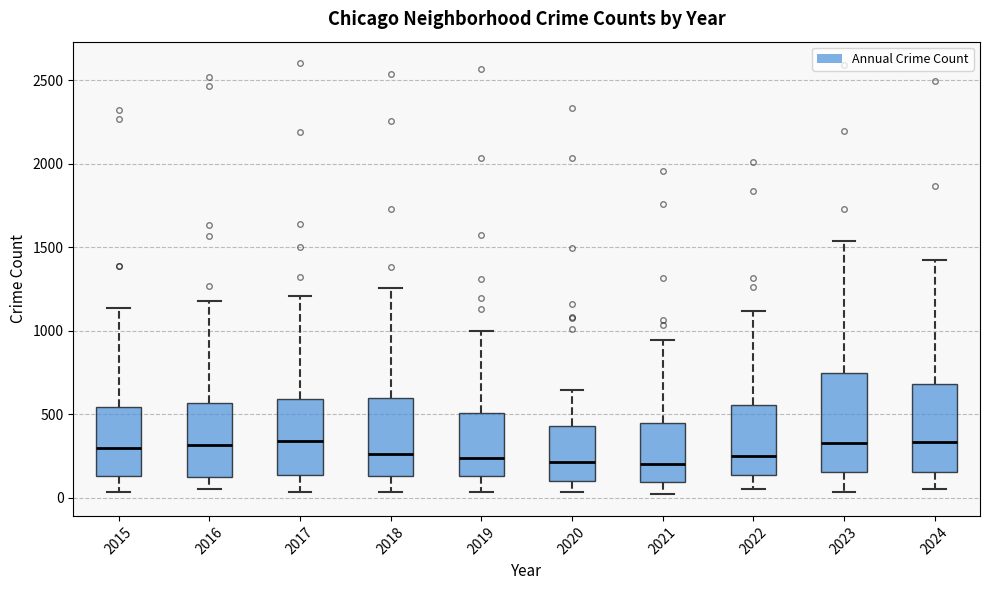

Comparing the boxes themselves (not the whiskers), which one is the tallest?

2023